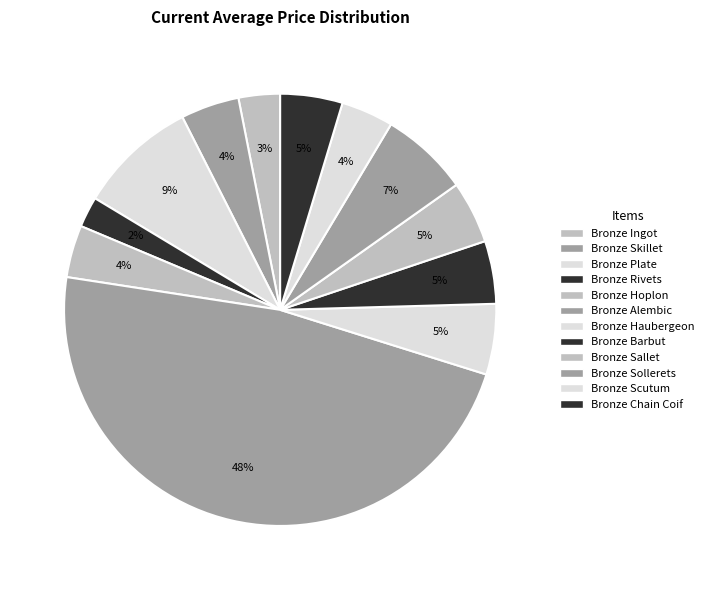

How many slices are in this pie chart?

12